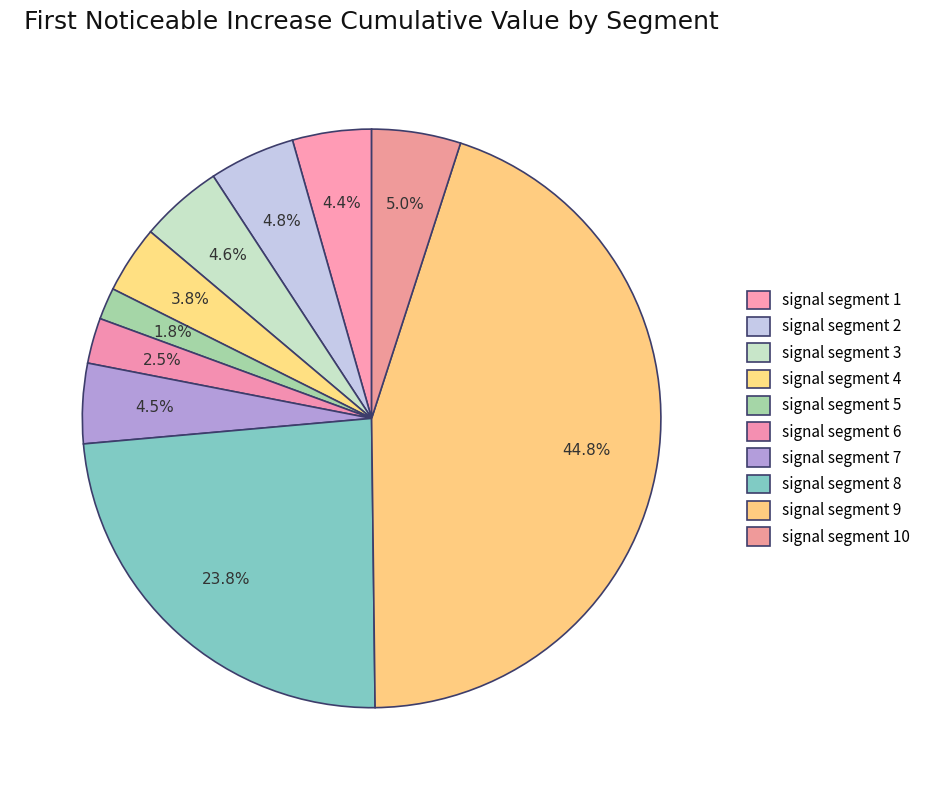

Combined, what portion of the pie is signal segment 9 and signal segment 1?

49.2%